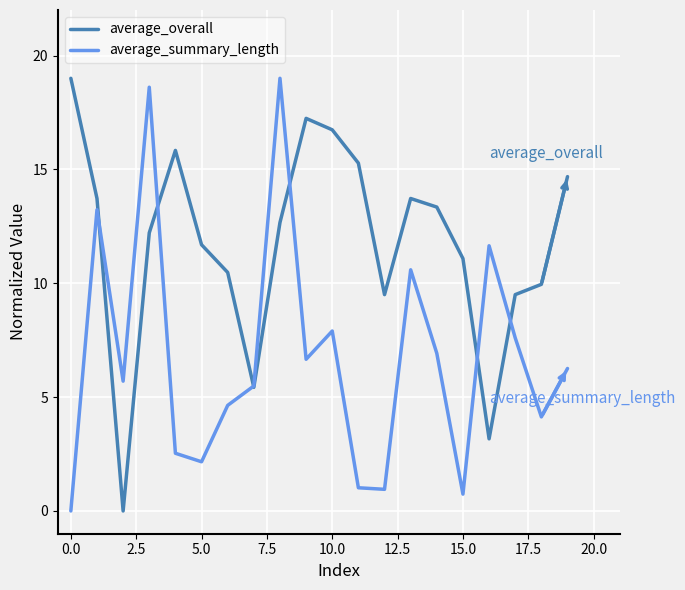

Which series has the largest total across all categories?

average_overall